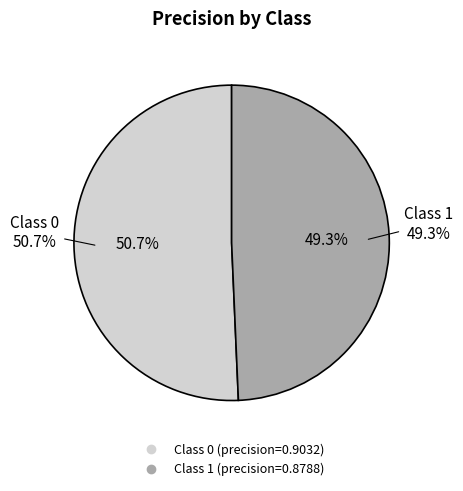

What percentage is the 0 slice, to the nearest percent?

51%